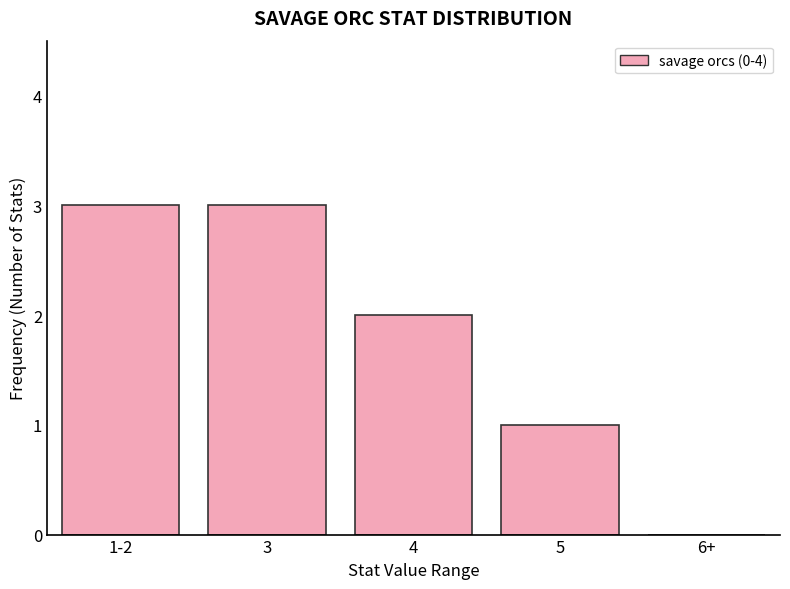

Reading left to right, extract all data points from this chart.

1-2=3	3=3	4=2	5=1	6+=0